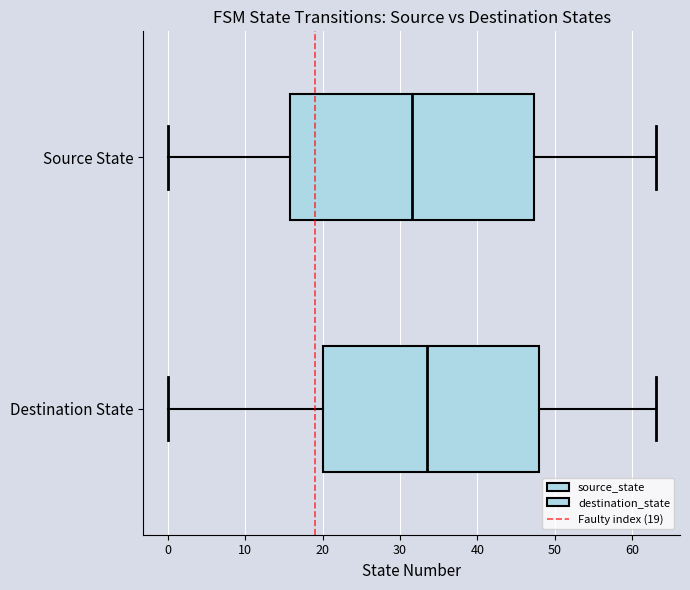

Reading bottom to top, transcribe this box plot: for each box, give where its median line is, the range the box spans, and where its two whiskers end, as read against the x-axis. The values are not printed on the chart, so give them approximately, as read against the axis.

Destination State: median 34, box 20 to 48, whiskers 0 to 63
Source State: median 32, box 16 to 47, whiskers 0 to 63